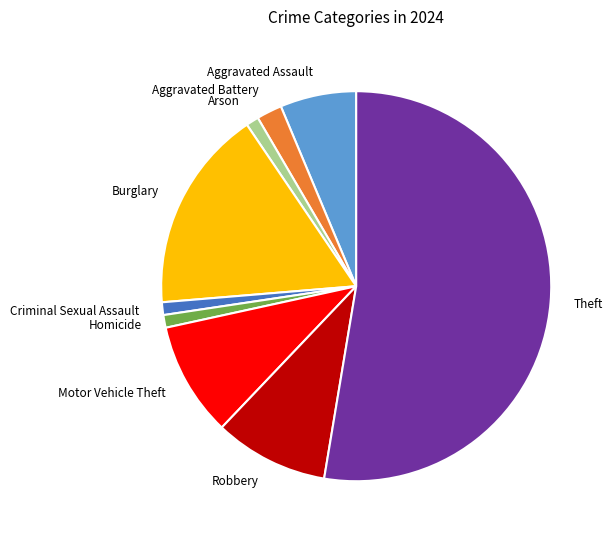

Which slice is the largest?

Theft